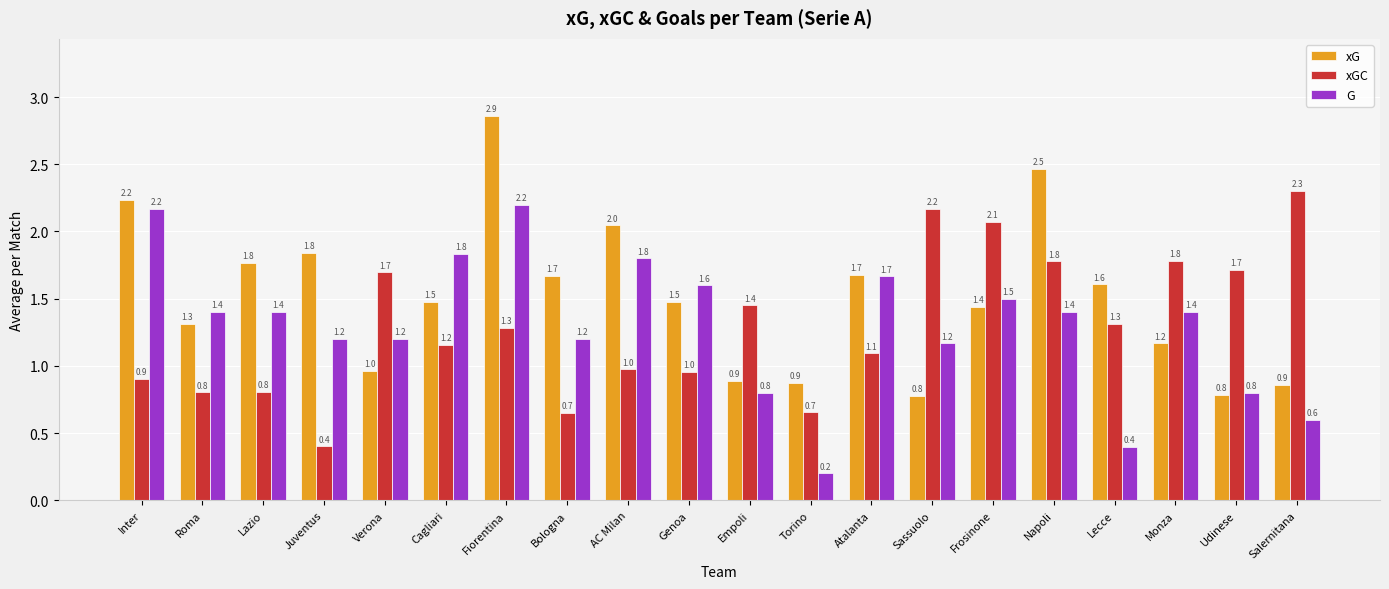

Which series changed the most between Juventus and Genoa?

xGC